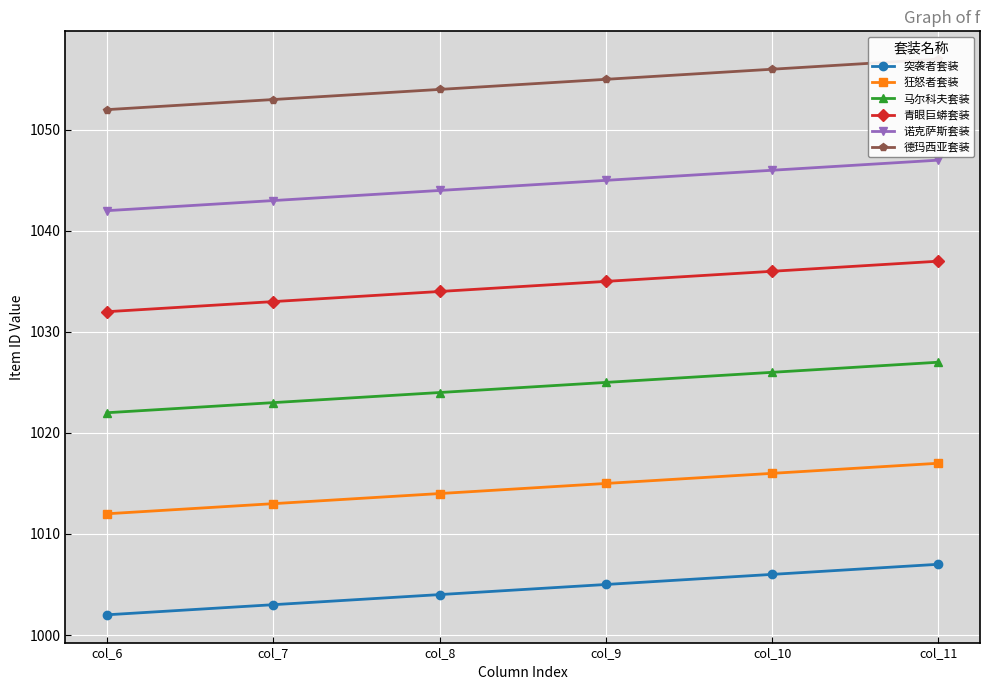

What is the sum of all 青眼巨蟒套装 values?

6207